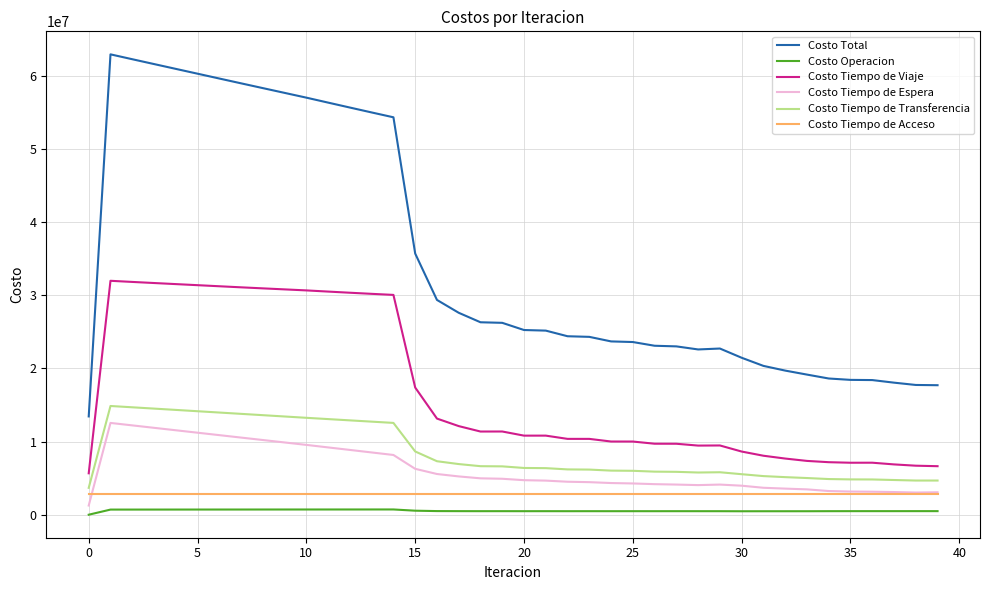

Which series has the largest total across all categories?

Costo Total